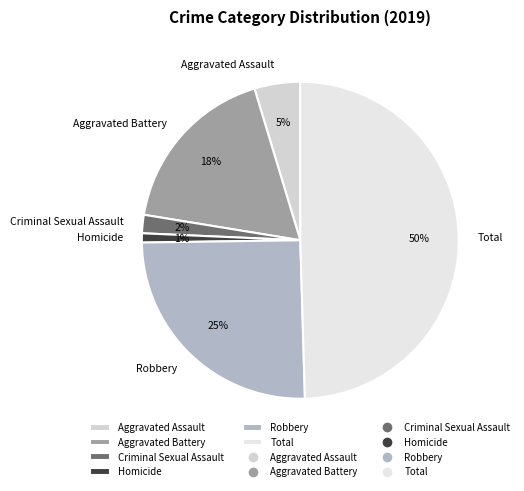

How many segments does this pie chart have?

6